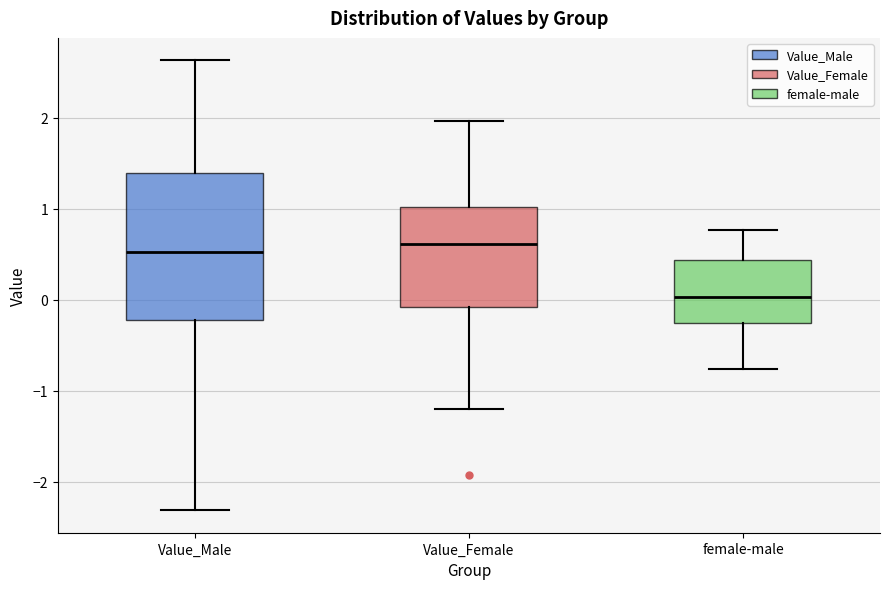

Which box is the tallest, from its lower edge to its upper edge?

Value_Male